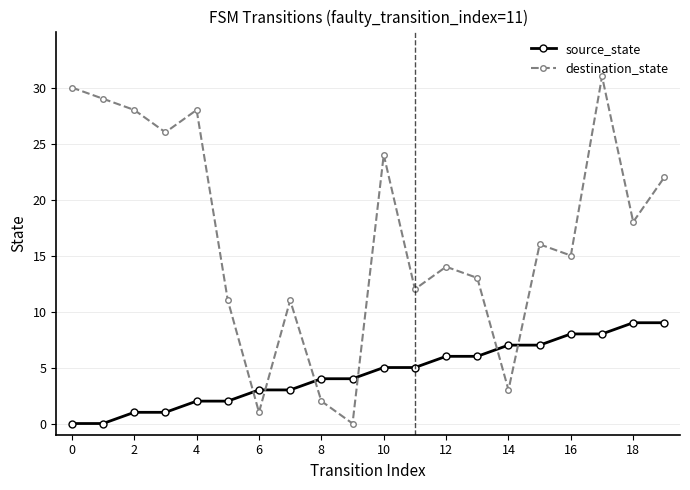

At how many categories does at least one series exceed 0?

20